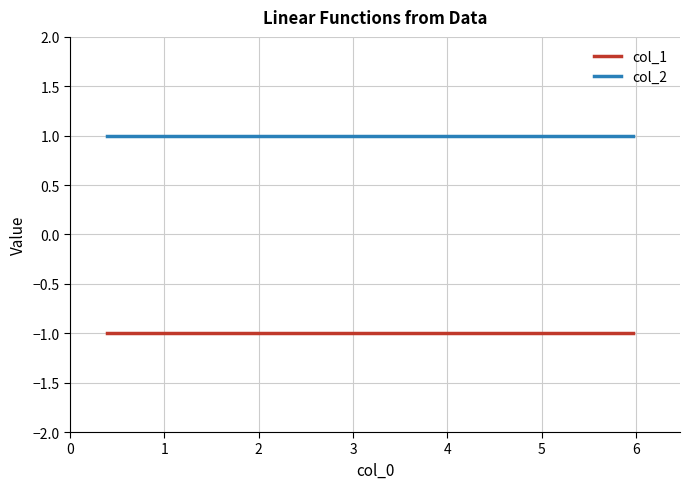

Reading left to right, list all the values displayed in this chart.

col_1: -1	-1	-1	-1	-1	-1	-1	-1	-1	-1
col_2: 1	1	1	1	1	1	1	1	1	1